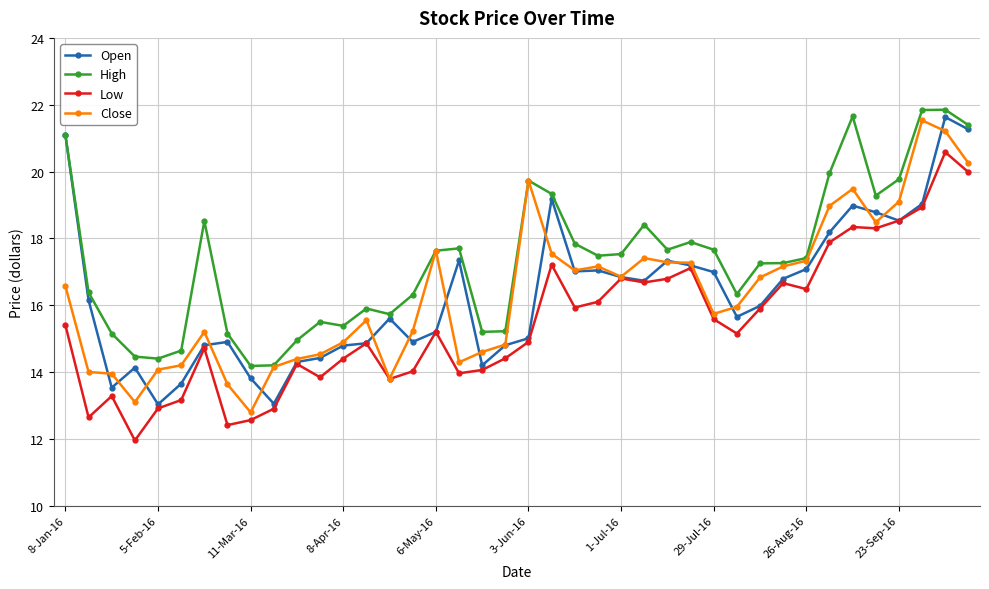

True or false: Open has more than 2 interior local peaks.

True